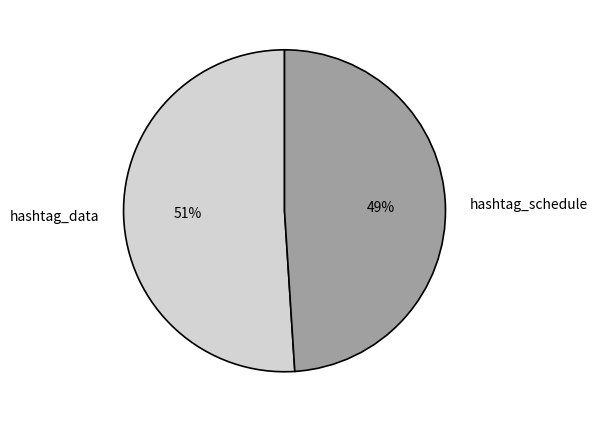

Combined, do hashtag_data and hashtag_schedule account for over 50%?

Yes